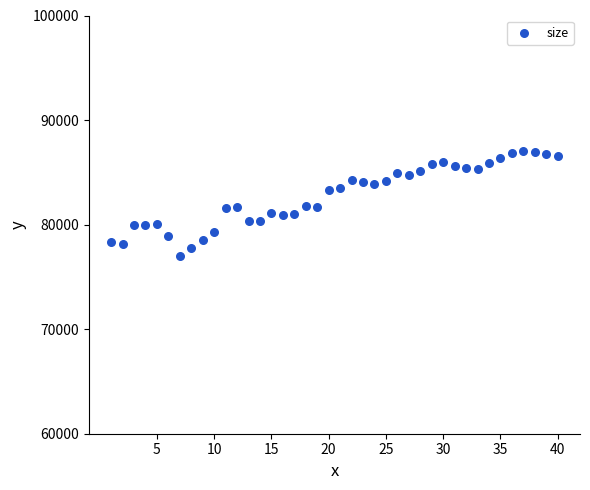

What is the range of X values (max minus min)?

39